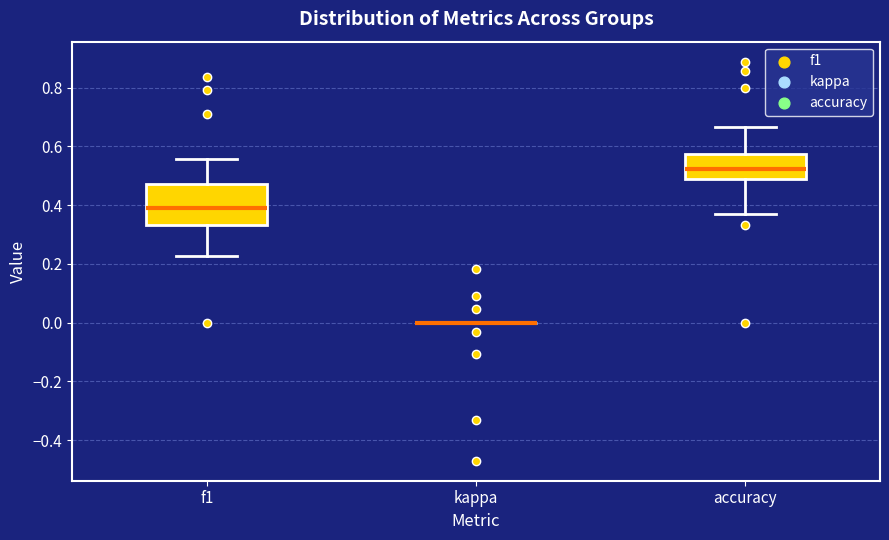

Reading left to right, read every box against the y-axis: the position of its median line, the range the box covers, and the ends of its whiskers. The values are not printed on the chart, so give them approximately, as read against the axis.

f1: median 0.40, box 0.34 to 0.48, whiskers 0.22 to 0.56
kappa: box collapsed to a line at 0.00, whiskers 0.00 to 0.00
accuracy: median 0.52, box 0.48 to 0.58, whiskers 0.36 to 0.66